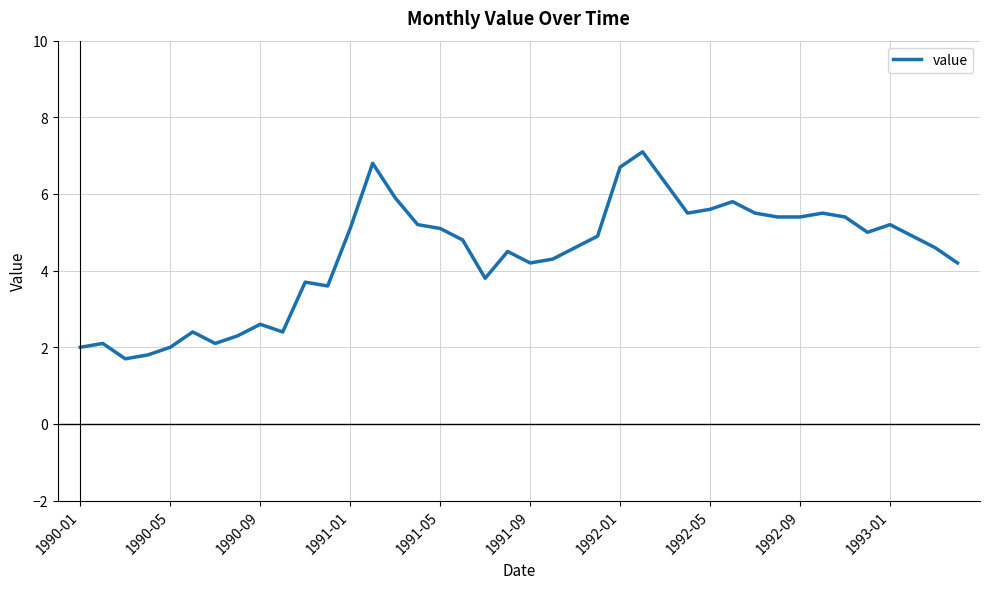

What is the greatest value displayed?

7.1